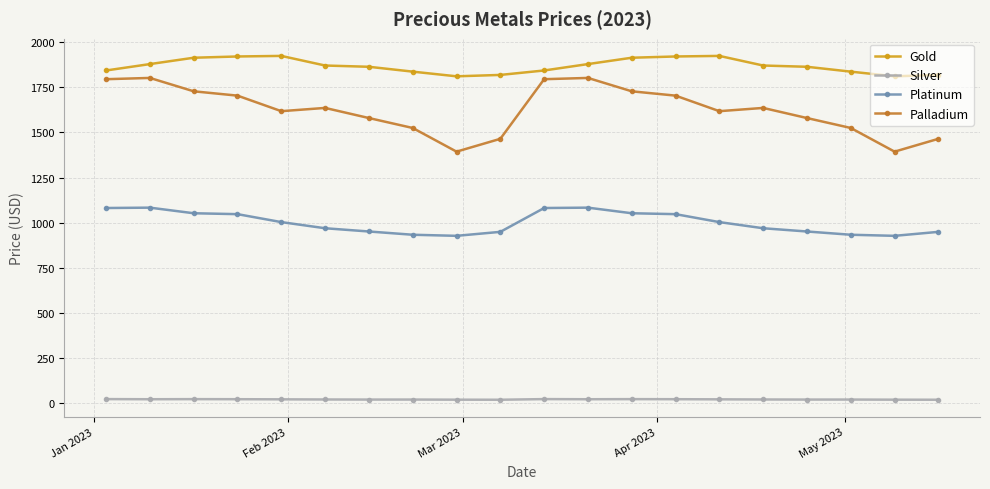

In Silver, how many points are lower than both neighbors (excluding endpoints)?

5